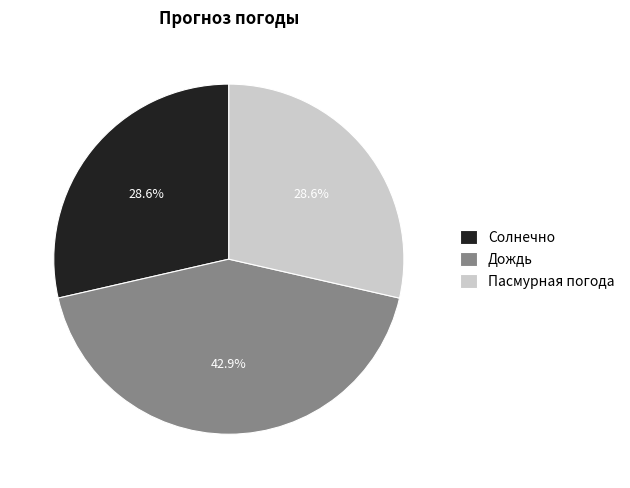

Combined, what portion of the pie is Солнечно and Пасмурная погода?

57.1%